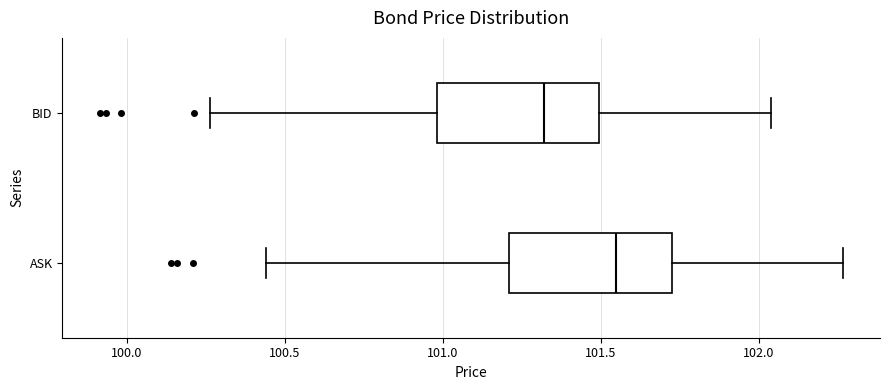

Reading bottom to top, transcribe this box plot: for each box, give where its median line is, the range the box spans, and where its two whiskers end, as read against the x-axis. The values are not printed on the chart, so give them approximately, as read against the axis.

ASK: median 101.55, box 101.20 to 101.70, whiskers 100.45 to 102.25
BID: median 101.30, box 101.00 to 101.50, whiskers 100.25 to 102.05